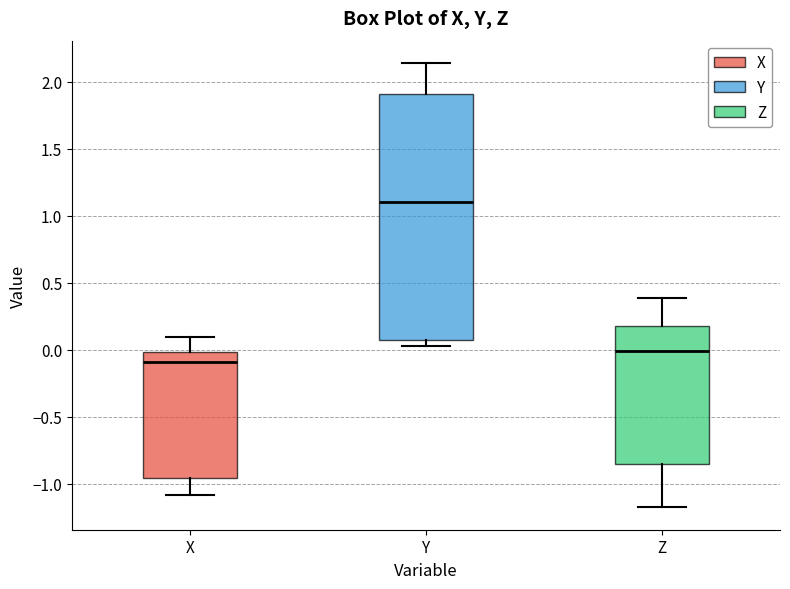

Which box has the highest median line?

Y